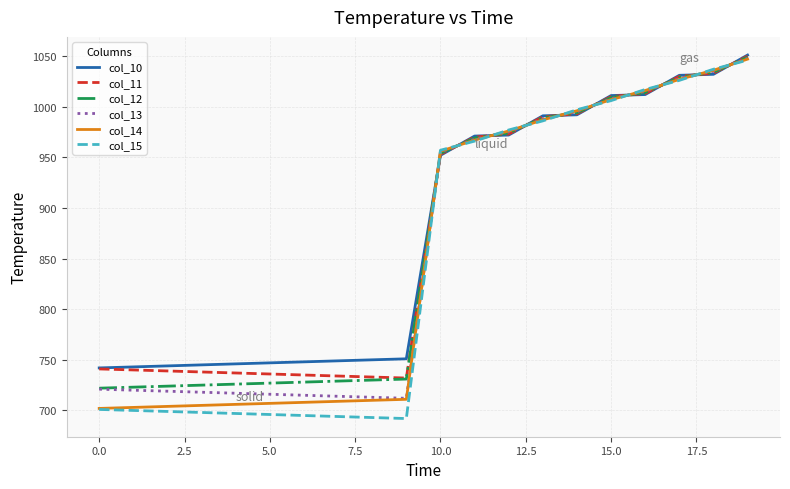

Which series has the largest range (max minus min)?

col_15